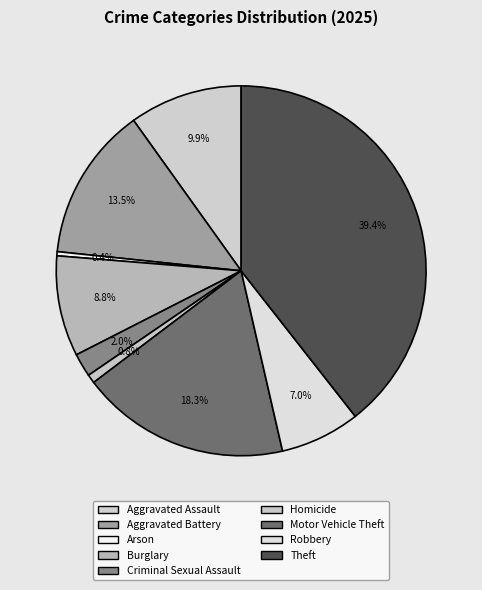

Does any single category account for the majority?

No